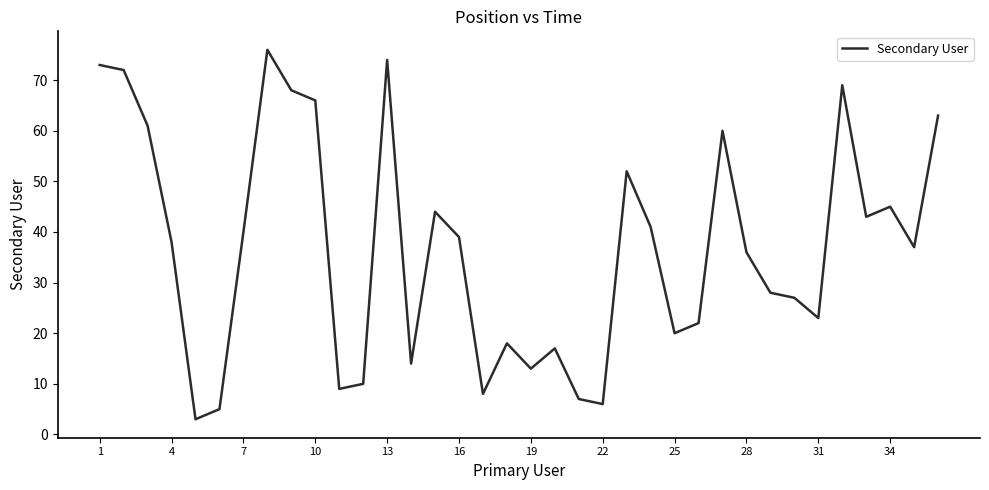

What is the maximum value shown in the chart?

76